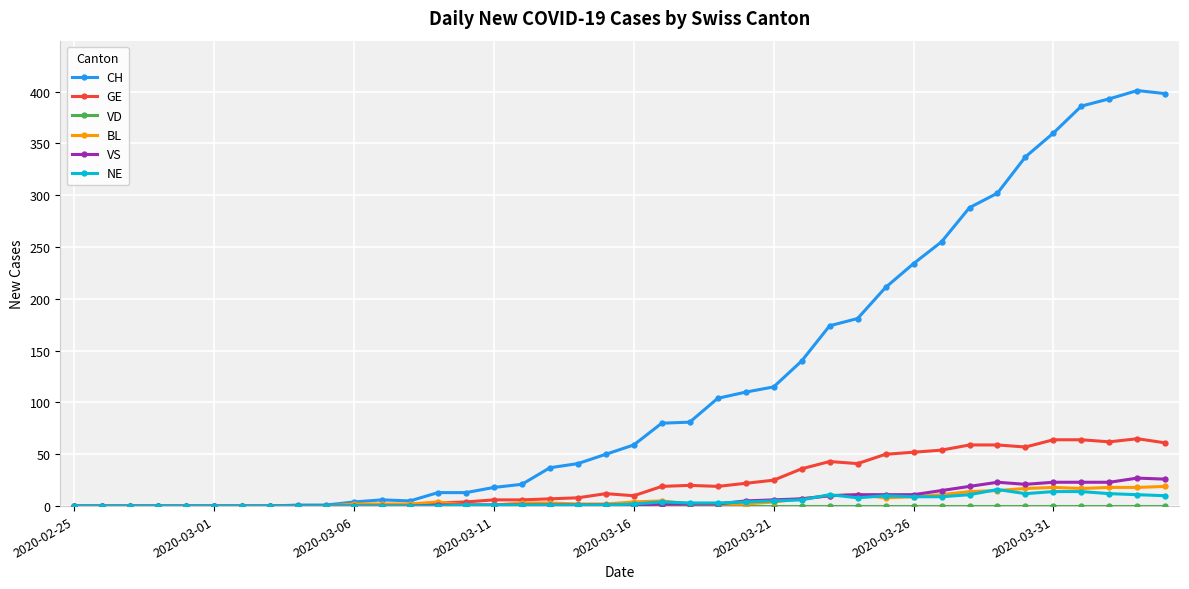

Which series has the widest spread of values?

CH